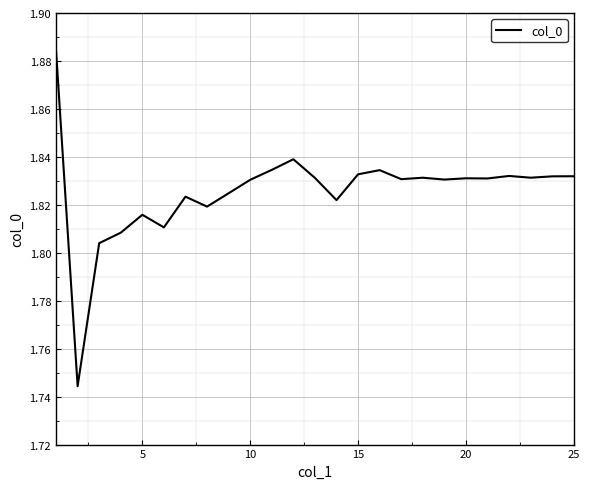

What is the sum of all values?

45.6